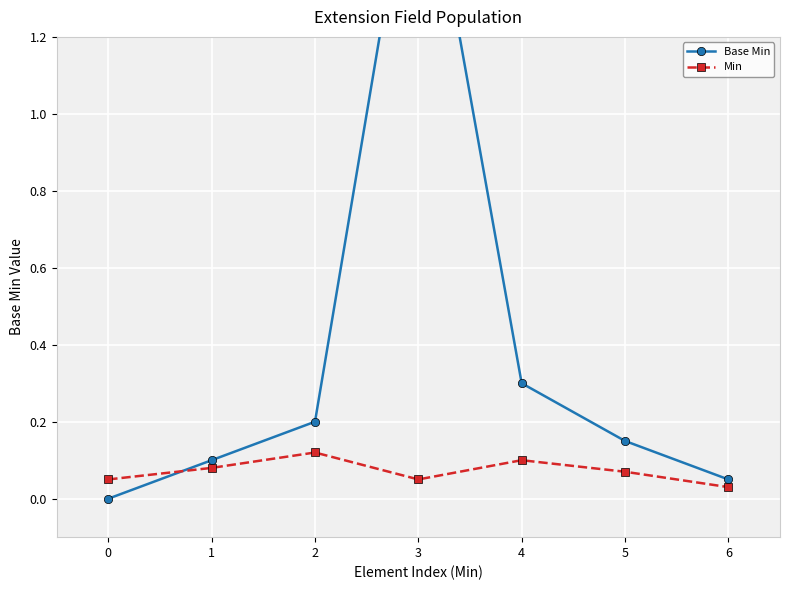

What are all the series names shown in the legend?

Base Min, Min